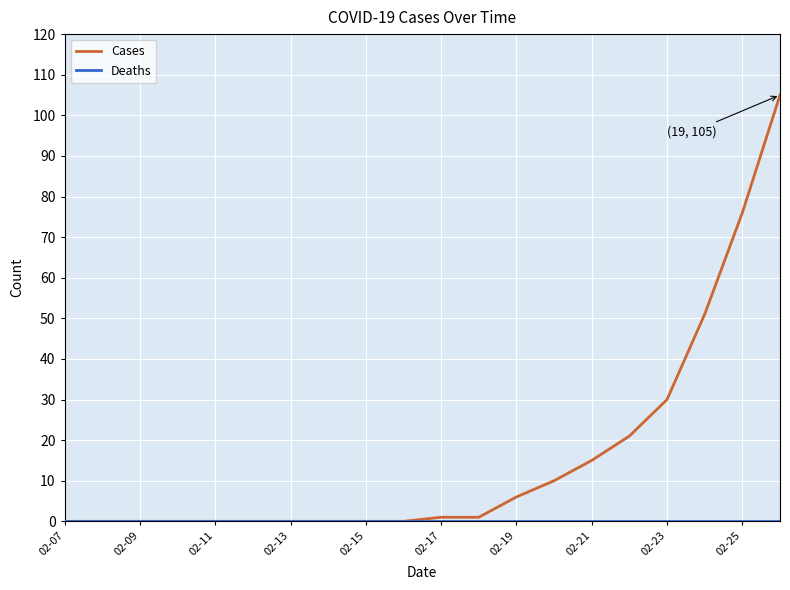

What is the greatest value displayed?

105